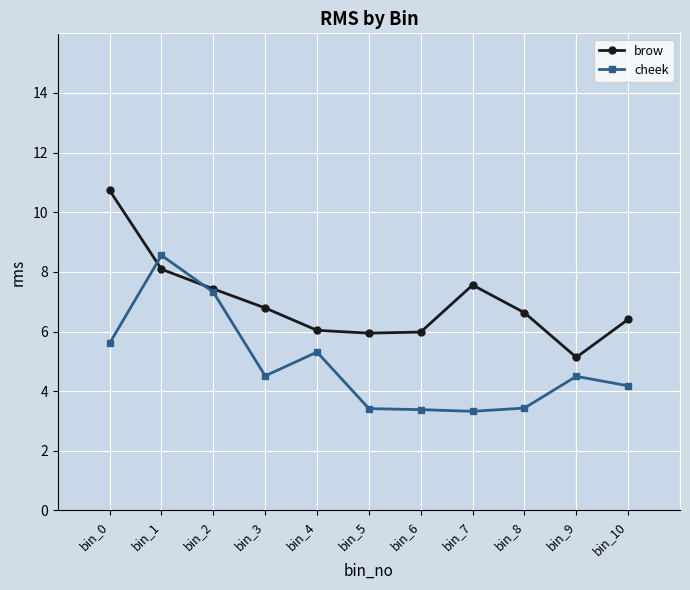

At which category does cheek reach its first local peak?

bin_1